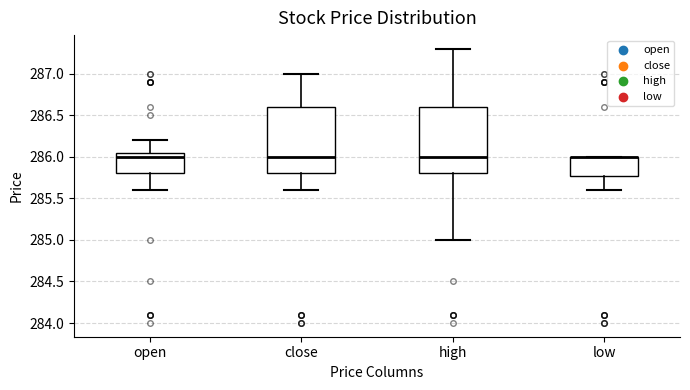

Where does the upper whisker of the box for close end on the y-axis? The values are not printed on the chart, so give them approximately, as read against the axis.

287.00